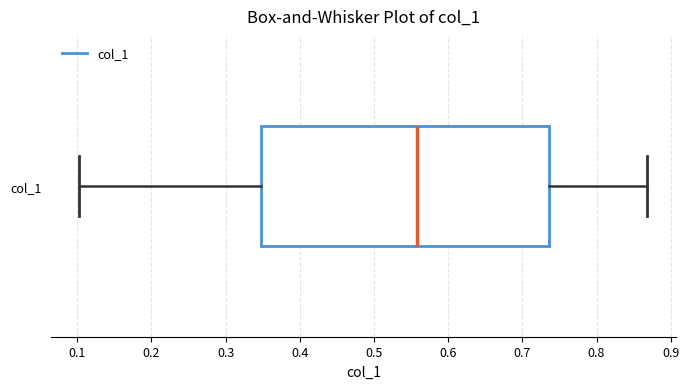

Where does the right whisker of the box for col_1 end on the x-axis? The values are not printed on the chart, so give them approximately, as read against the axis.

0.87